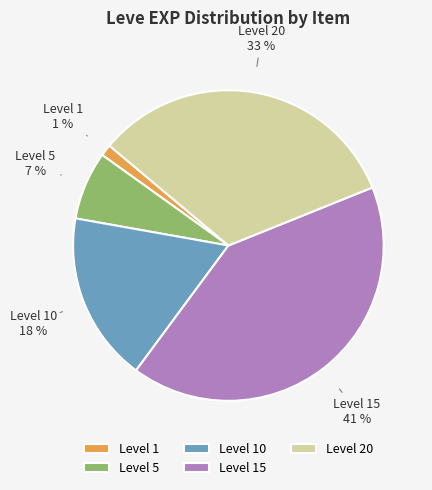

Between Level 20 and Level 10, which is larger?

Level 20